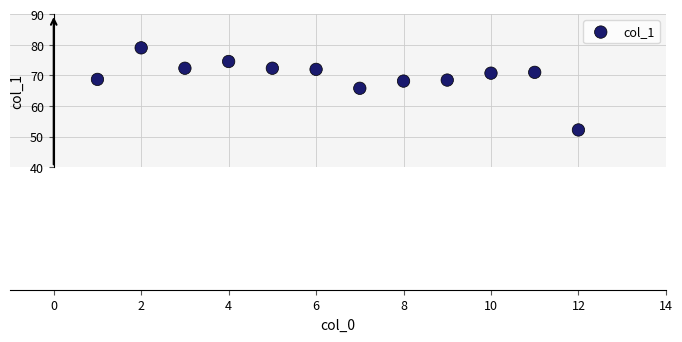

What Y value in the scatter plot is closest to 65?

65.8